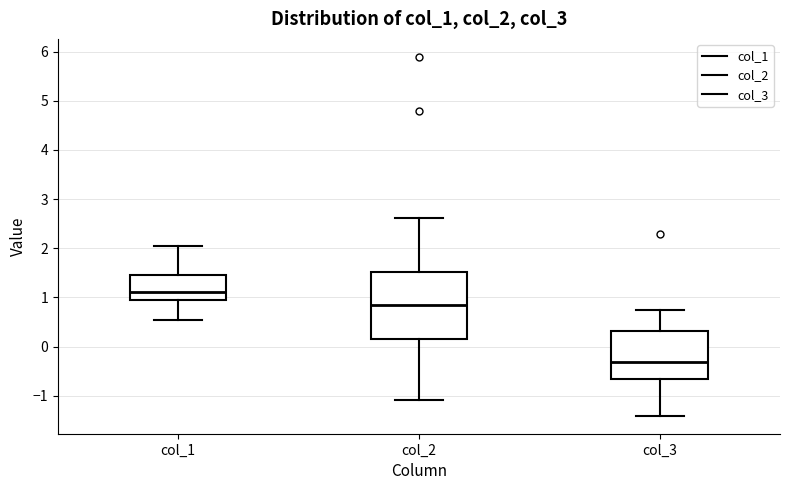

Comparing the boxes themselves (not the whiskers), which one is the tallest?

col_2